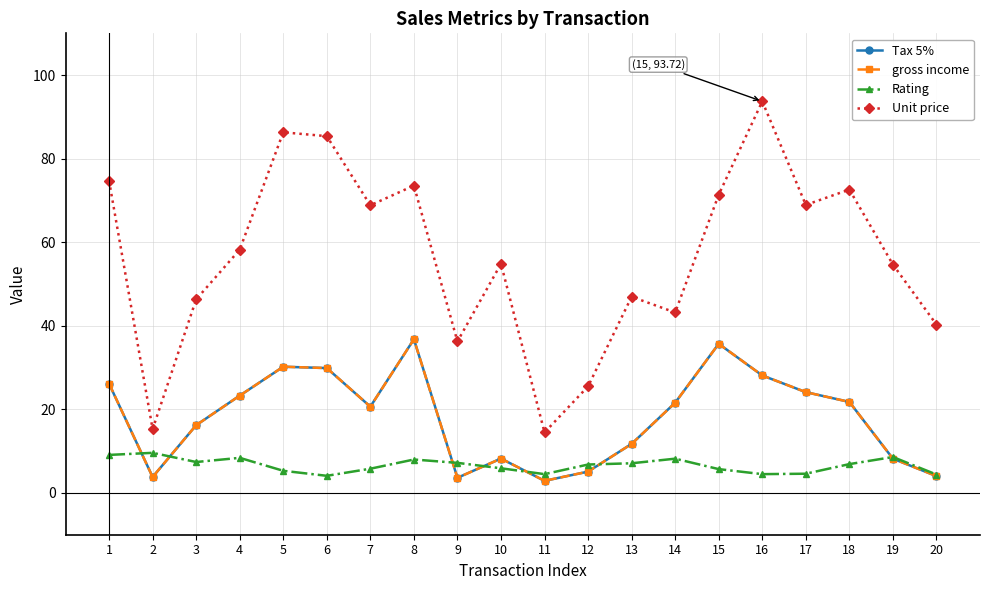

What is the maximum value for gross income?

36.8